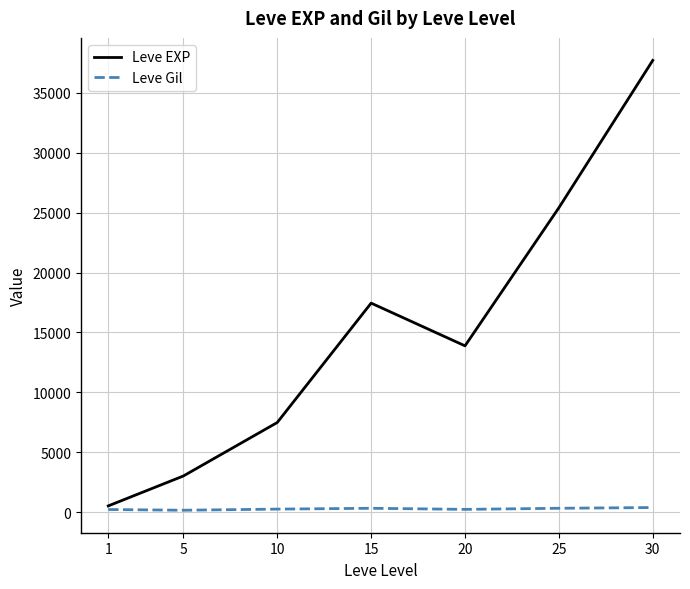

What is the total value across all series at 25?

25722.7